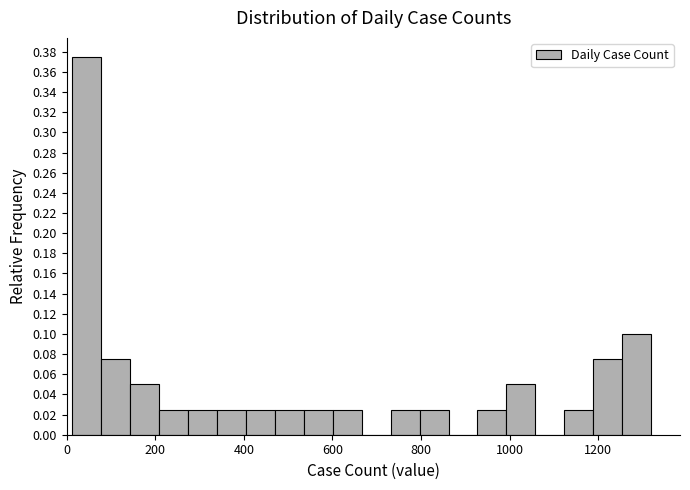

Around what value on the x-axis is the tallest bar? Give the approximate position of its centre, as read against the axis.

40